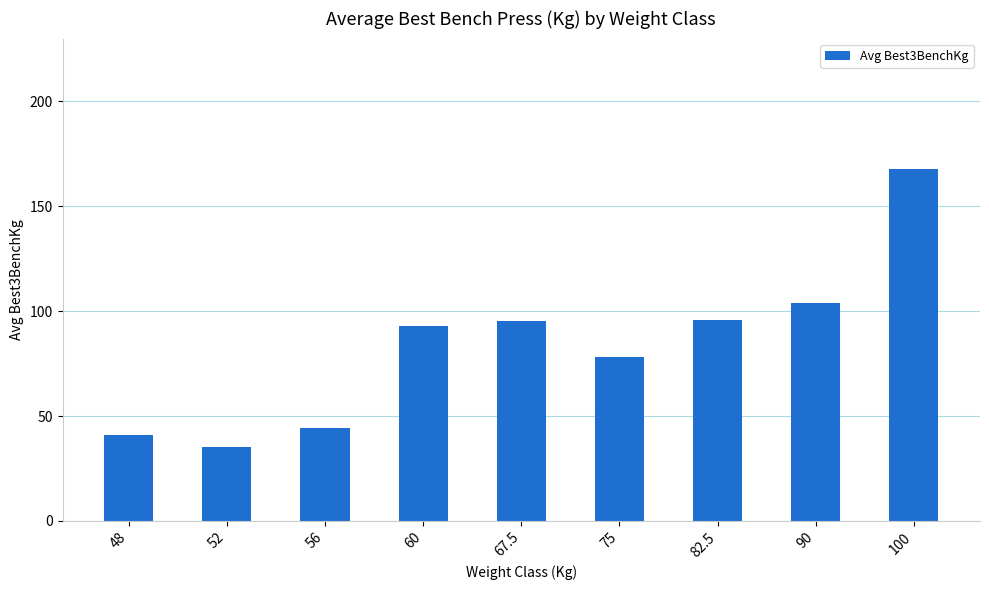

How many data points are less than 92?

4